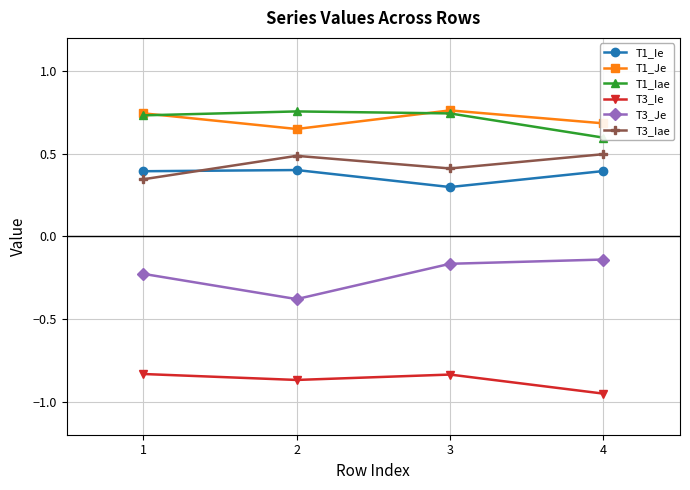

Where is the first local minimum for T3_Ie?

2